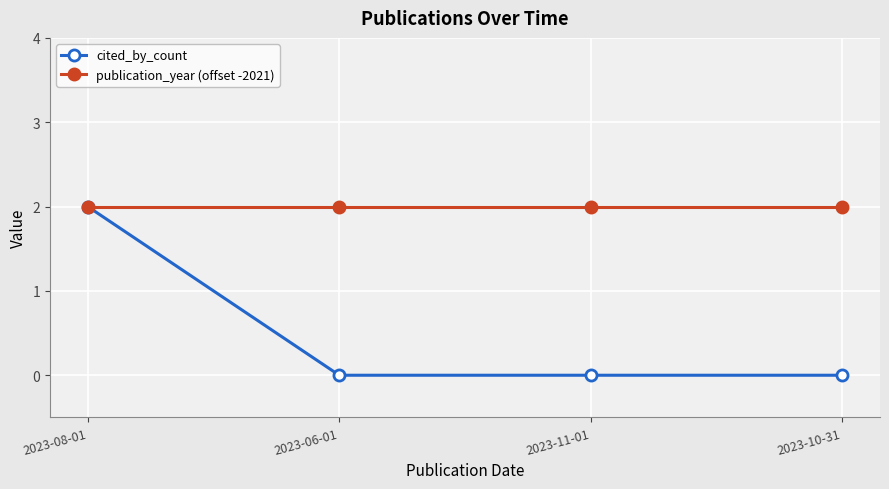

What is the label of the 1st point from the right?

2023-10-31